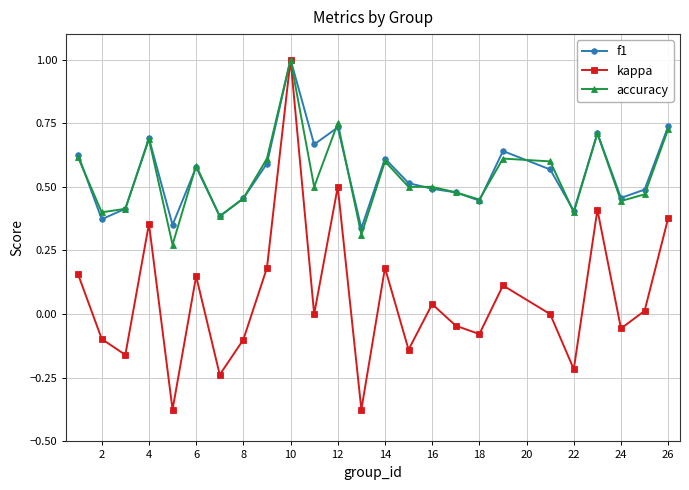

Which series has the widest spread of values?

kappa